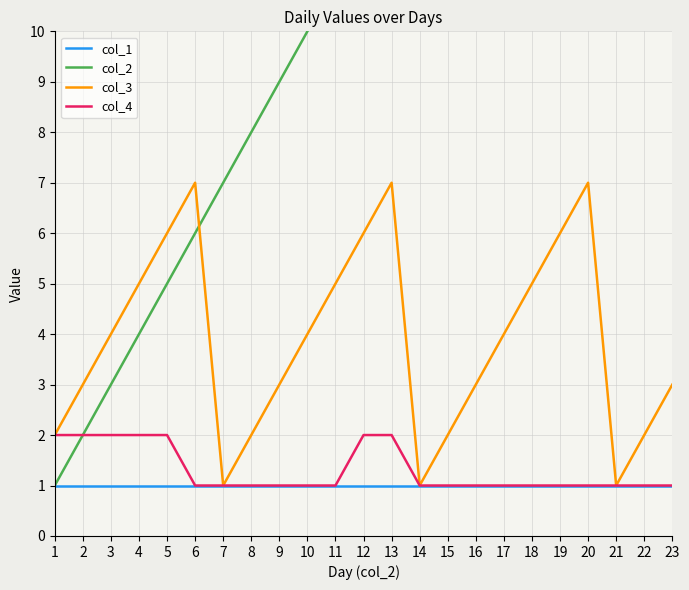

Does the chart display data point markers on the line(s)?

No